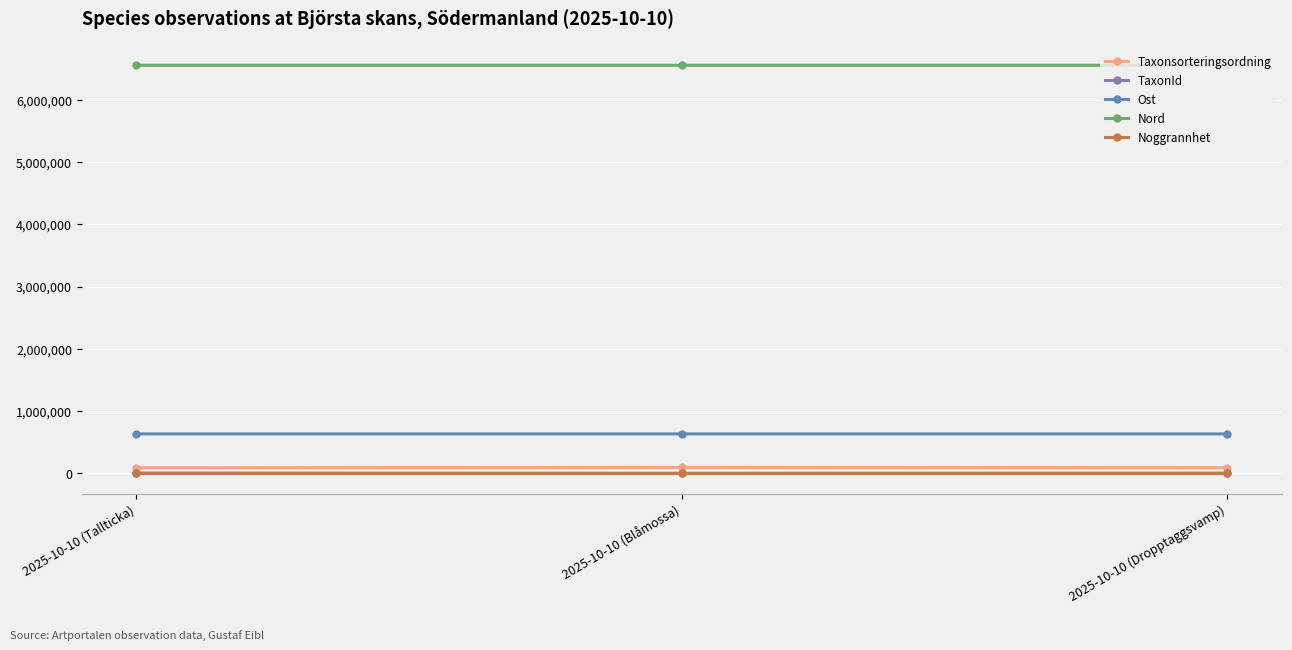

At how many categories does at least one series exceed 3843433?

3